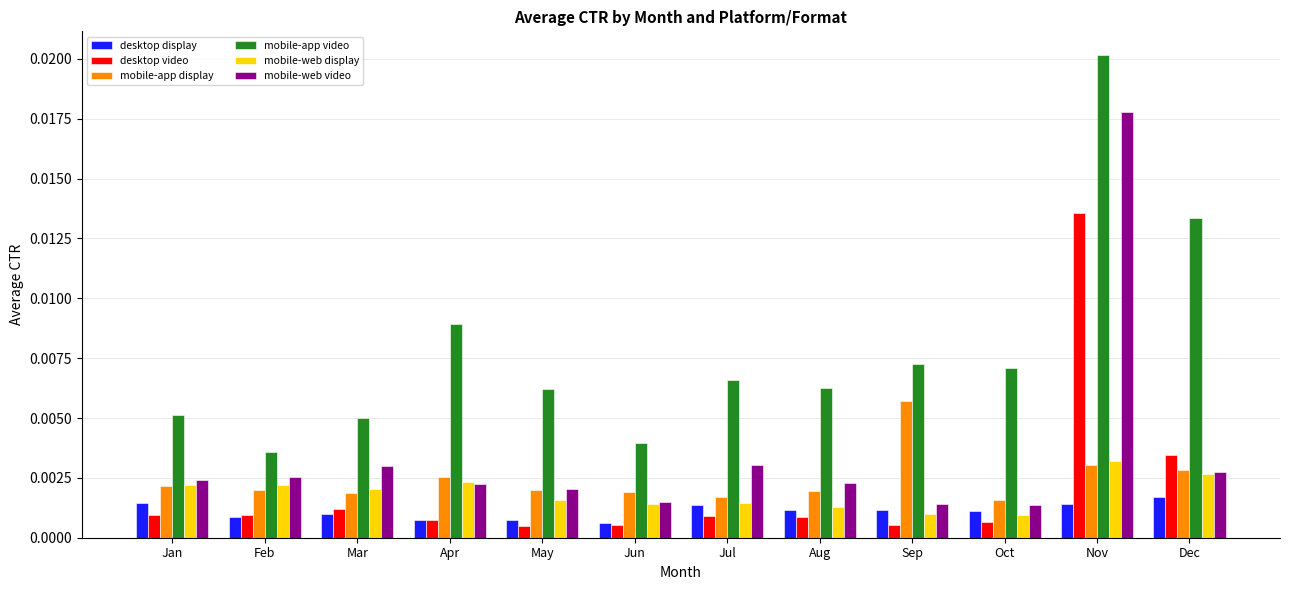

How many desktop display values are between 0 and 1?

12